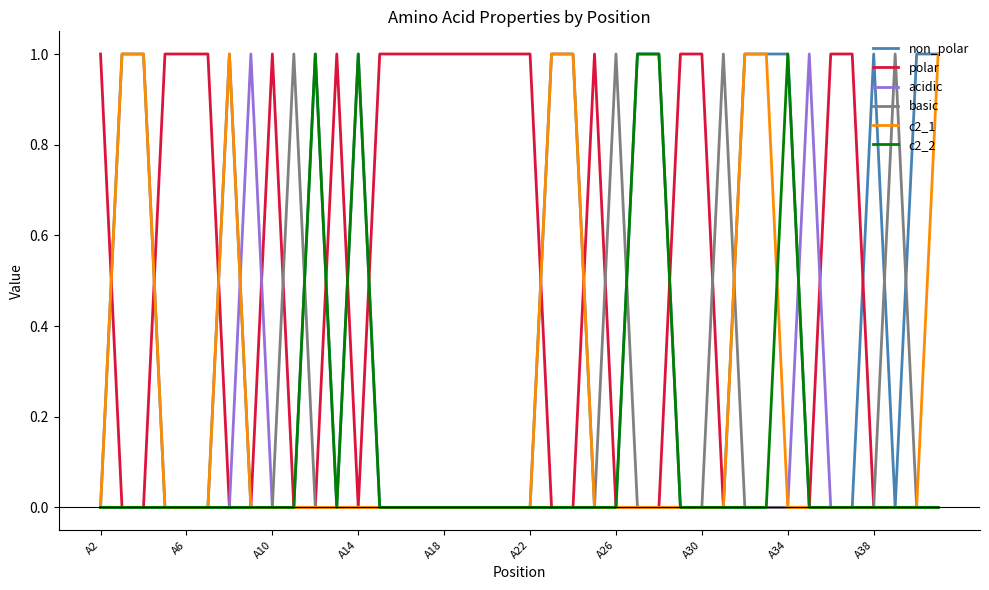

What are all the series names shown in the legend?

non_polar, polar, acidic, basic, c2_1, c2_2